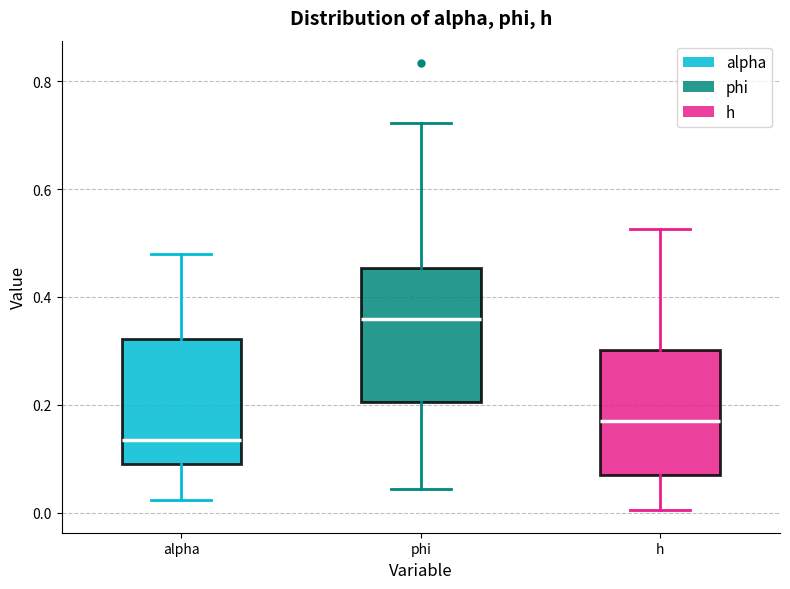

Where is the upper edge of the box for phi on the y-axis? The values are not printed on the chart, so give them approximately, as read against the axis.

0.46